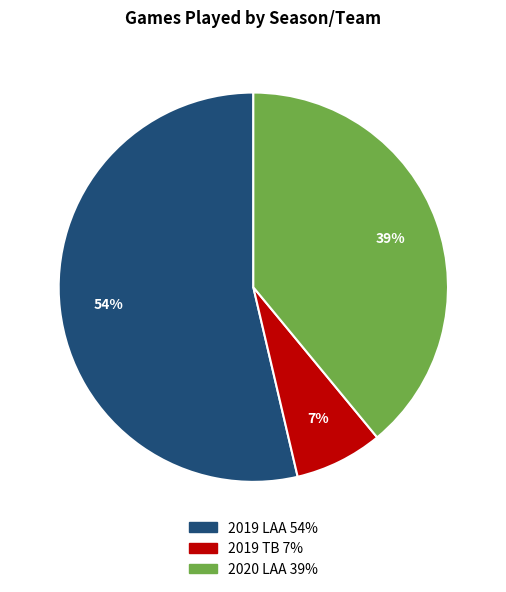

To the nearest percent, what portion does 2019 LAA represent?

54%